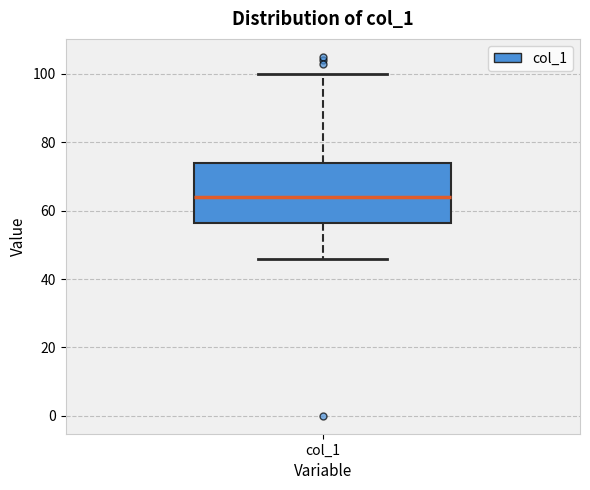

Read this box plot against the y-axis: the position of the median line, the range covered by the box, and the ends of both whiskers. The values are not printed on the chart, so give them approximately, as read against the axis.

median 64, box 56 to 74, whiskers 46 to 100